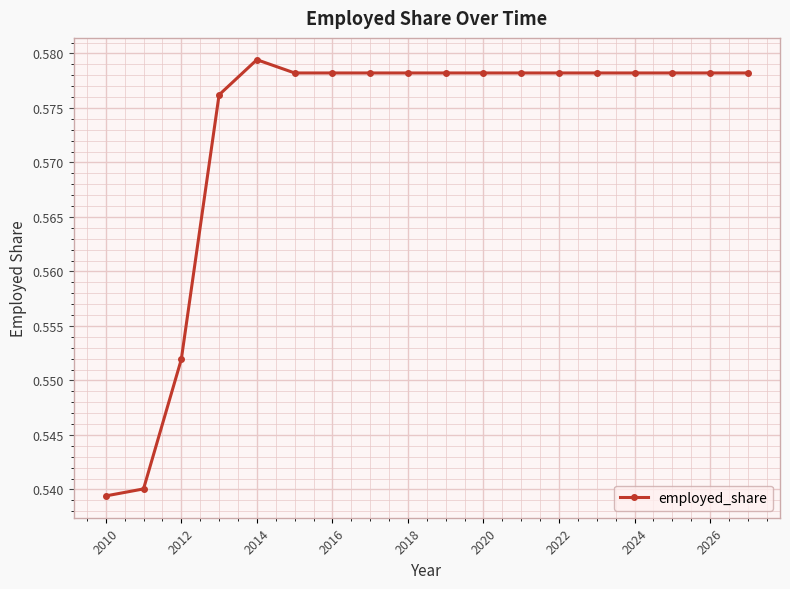

What is the sum of all values?

10.3